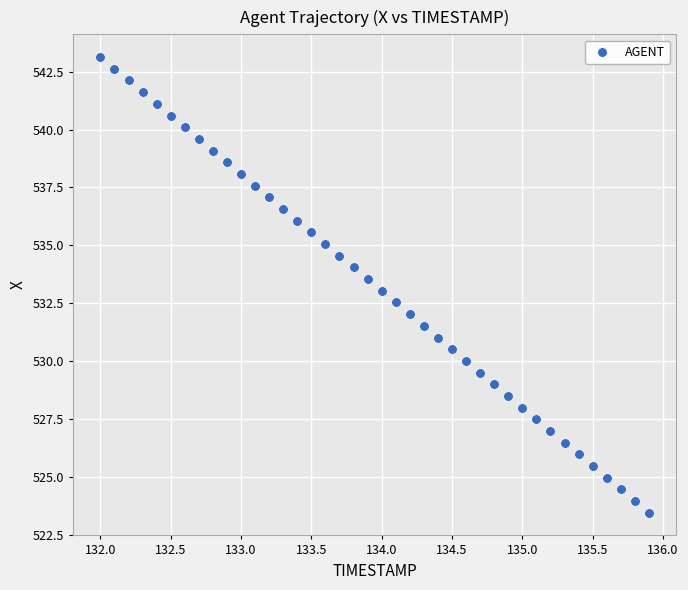

What is the range of Y values (max minus min)?

19.7